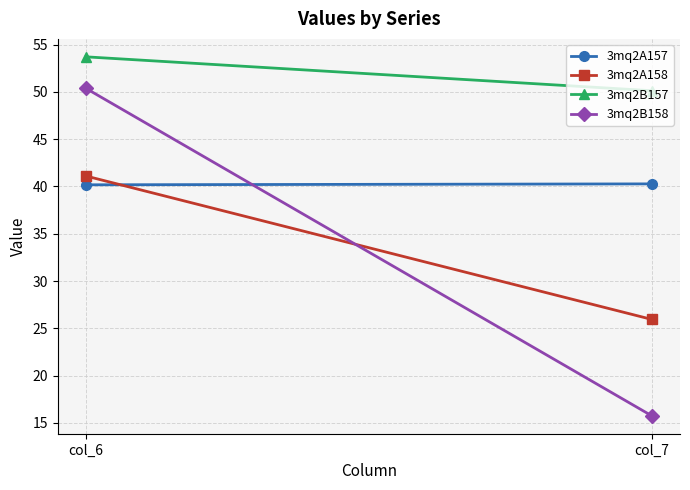

What is the spread (max minus min) of values at col_7?

34.4